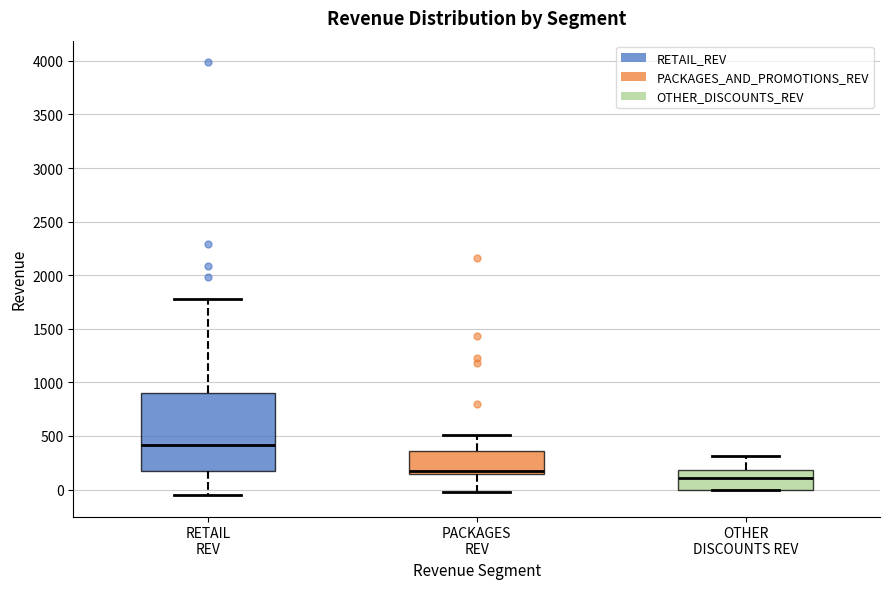

Where is the upper edge of the box for PACKAGES REV on the y-axis? The values are not printed on the chart, so give them approximately, as read against the axis.

350